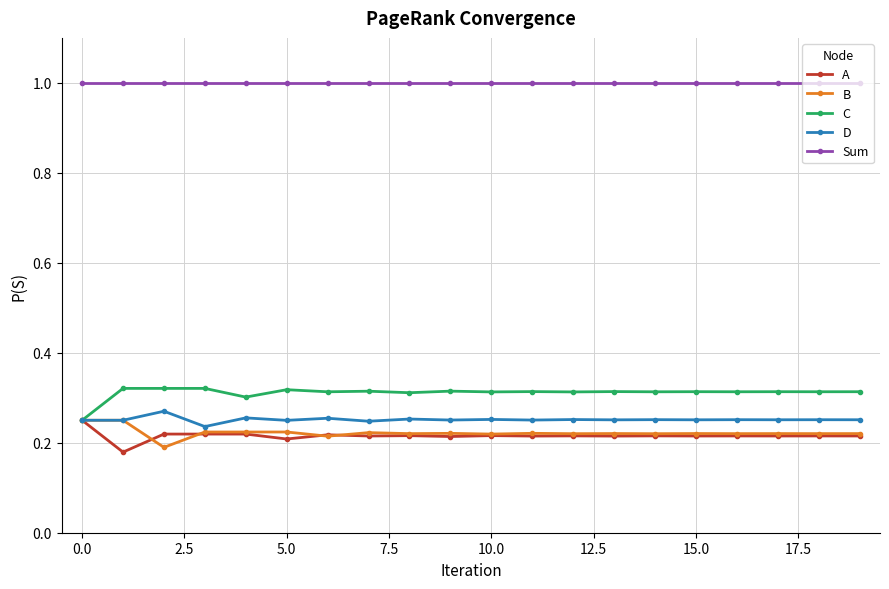

True or false: Sum and B intersect in this chart.

False